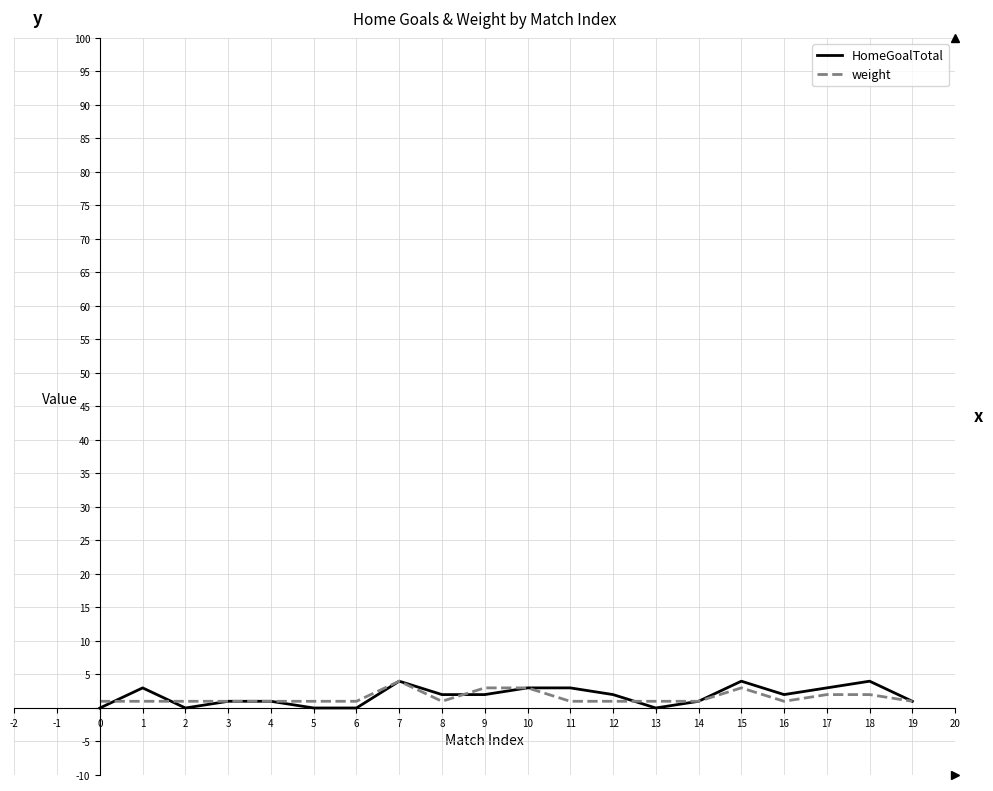

Which series has the largest range (max minus min)?

HomeGoalTotal